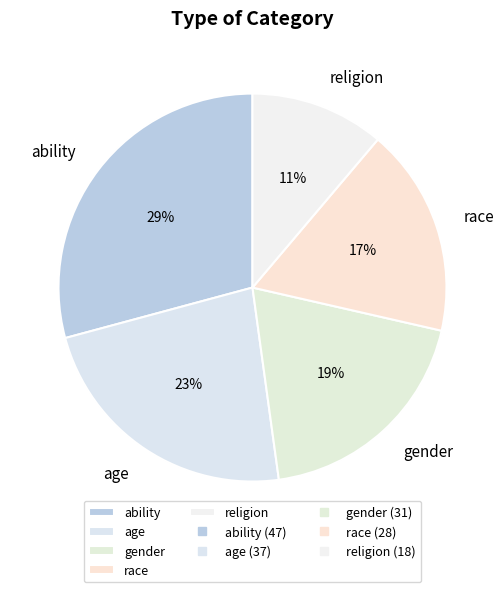

True or false: race accounts for 7% of the total.

False